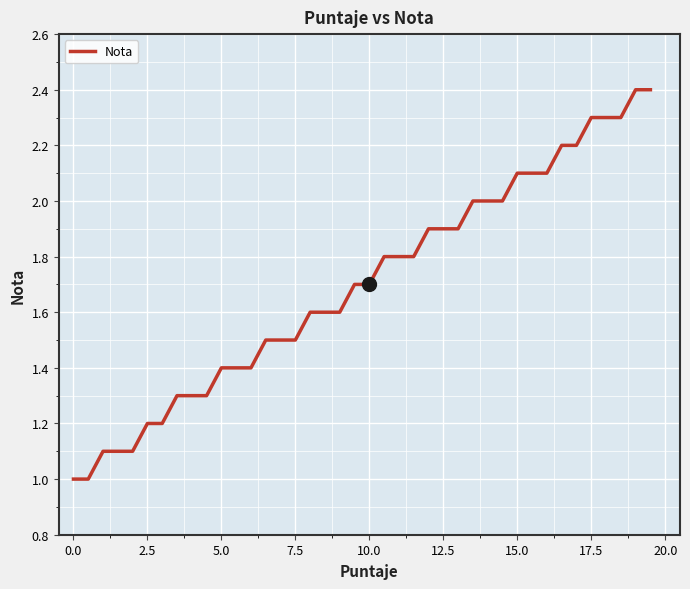

What is the minimum value shown in the chart?

1.0